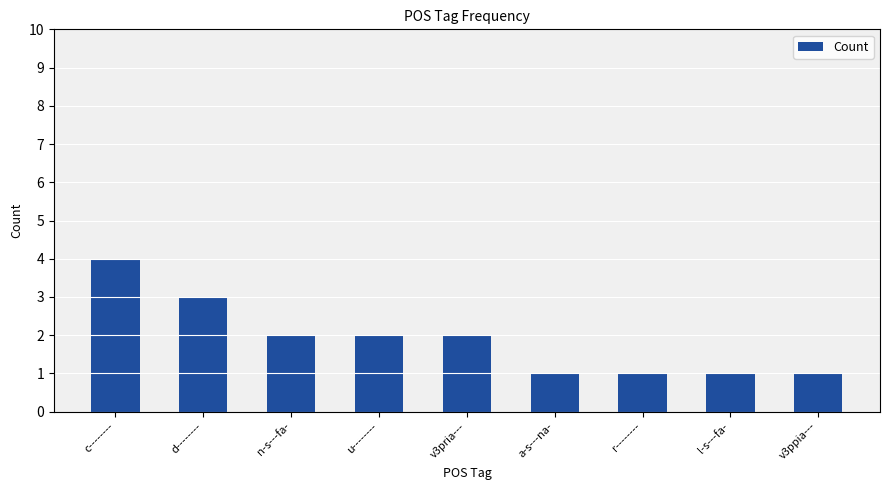

Between c-------- and v3ppia---, which is larger?

c--------